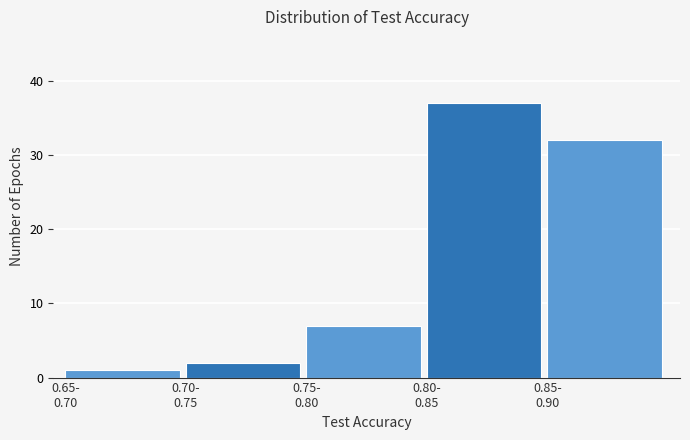

Reading left to right, extract all data points from this chart.

1	2	7	37	32